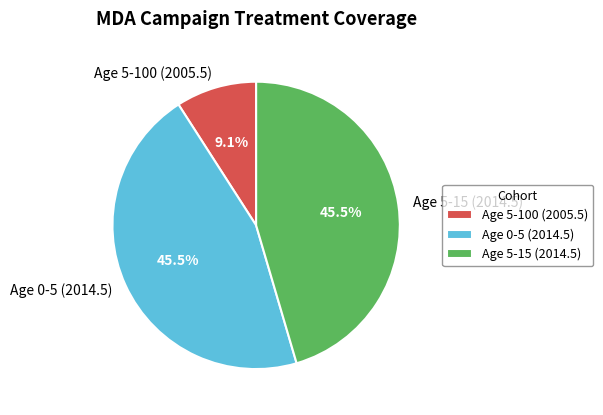

Does Age 0-5 (2014.5) represent more than half of the total?

No